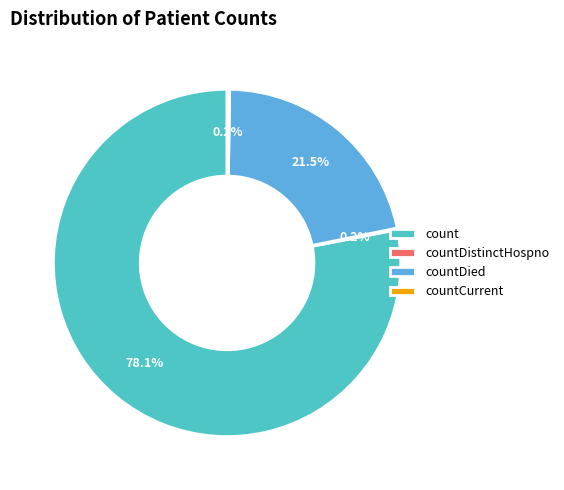

Combined, what portion of the pie is countDied and count?

99.6%